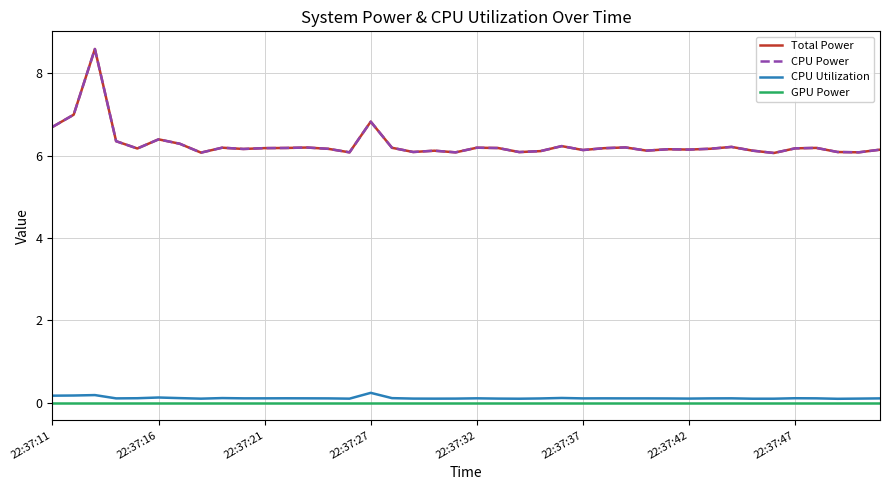

List the series in order of their peak value, highest first.

Total Power, CPU Power, CPU Utilization, GPU Power